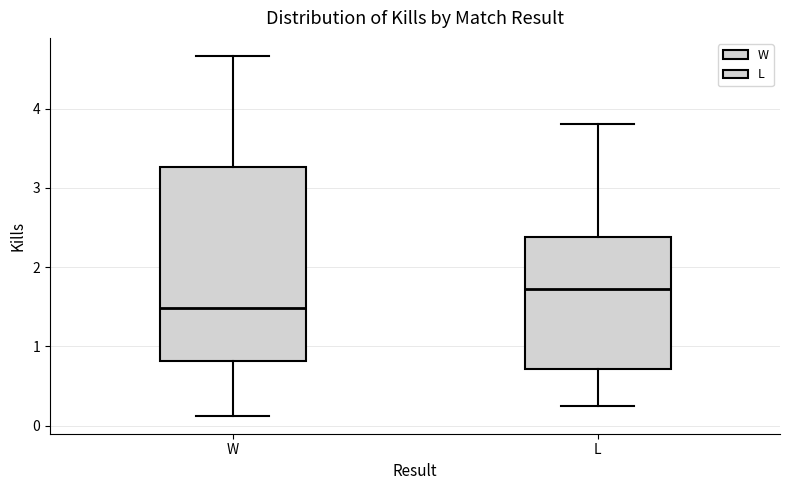

Reading left to right, read every box against the y-axis: the position of its median line, the range the box covers, and the ends of its whiskers. The values are not printed on the chart, so give them approximately, as read against the axis.

W: median 1.5, box 0.8 to 3.3, whiskers 0.1 to 4.7
L: median 1.7, box 0.7 to 2.4, whiskers 0.2 to 3.8